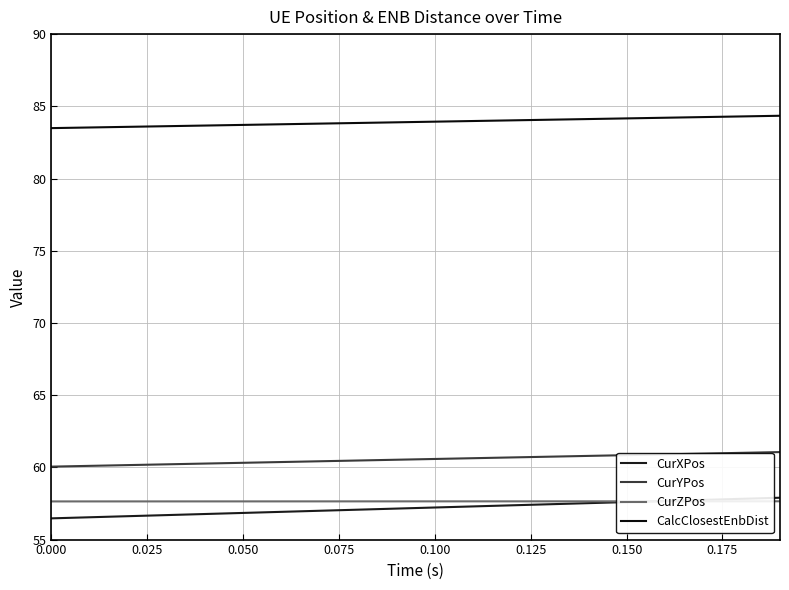

True or false: CurYPos and CurXPos cross at least once.

False